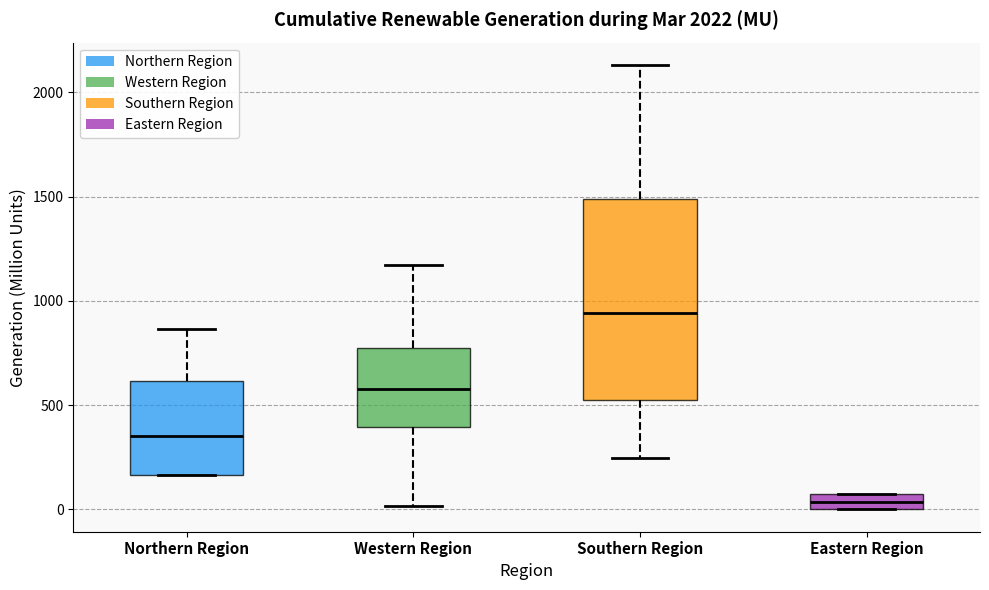

Where is the upper edge of the box for Northern Region on the y-axis? The values are not printed on the chart, so give them approximately, as read against the axis.

600